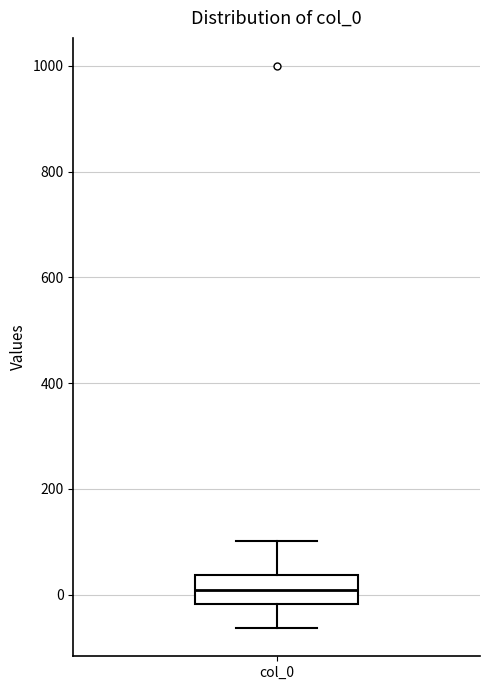

Transcribe this box plot: give where the median line is, the range the box spans, and where the two whiskers end, as read against the y-axis. The values are not printed on the chart, so give them approximately, as read against the axis.

median 0, box -20 to 40, whiskers -60 to 100